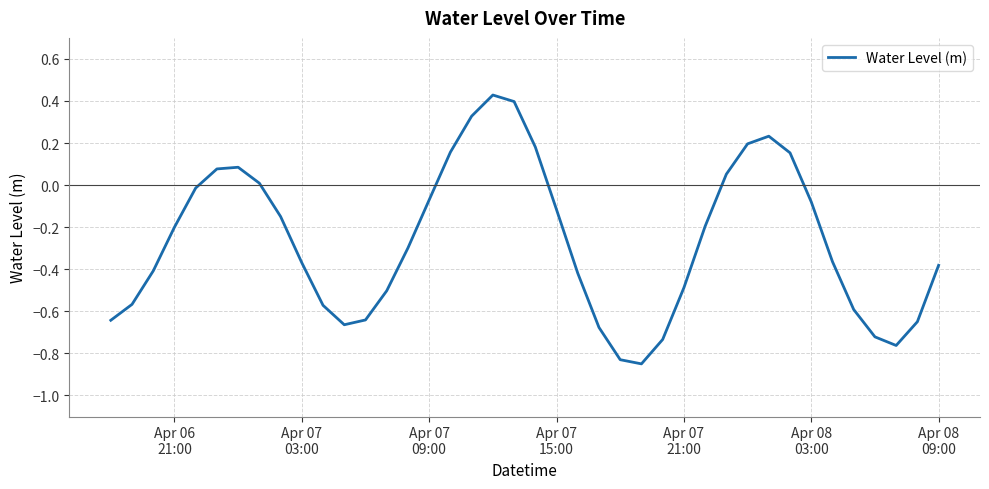

What is the difference between the maximum and minimum values?

1.3